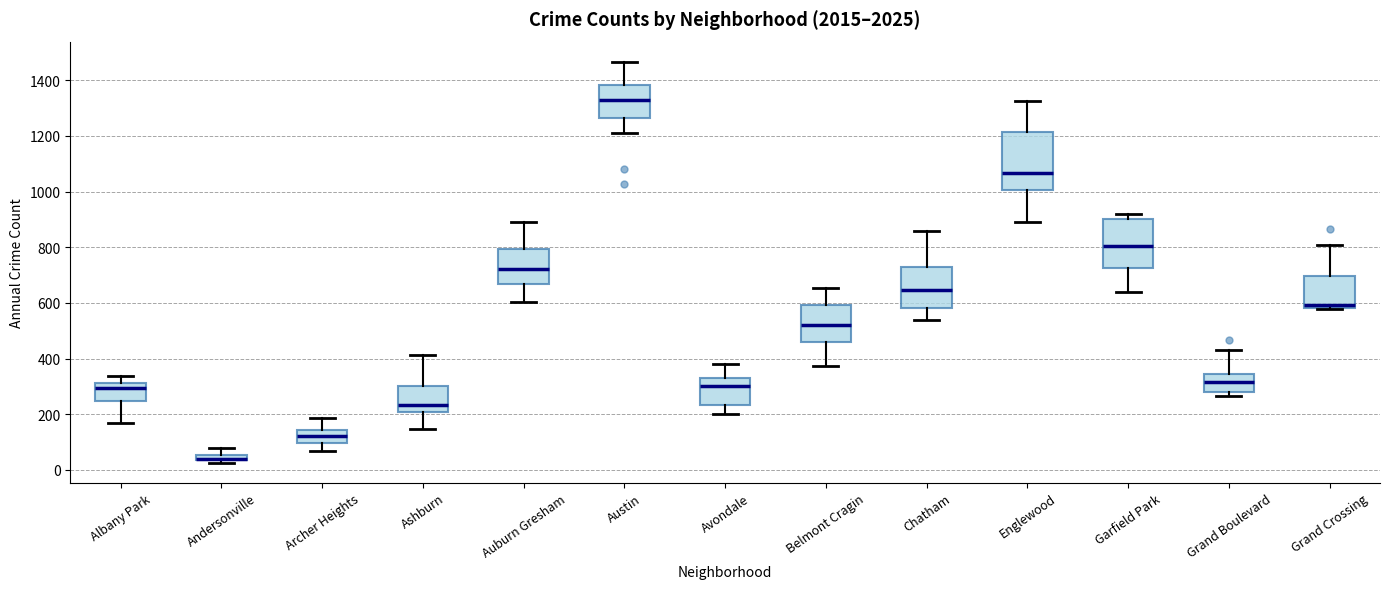

Where is the lower edge of the box for Albany Park on the y-axis? The values are not printed on the chart, so give them approximately, as read against the axis.

240